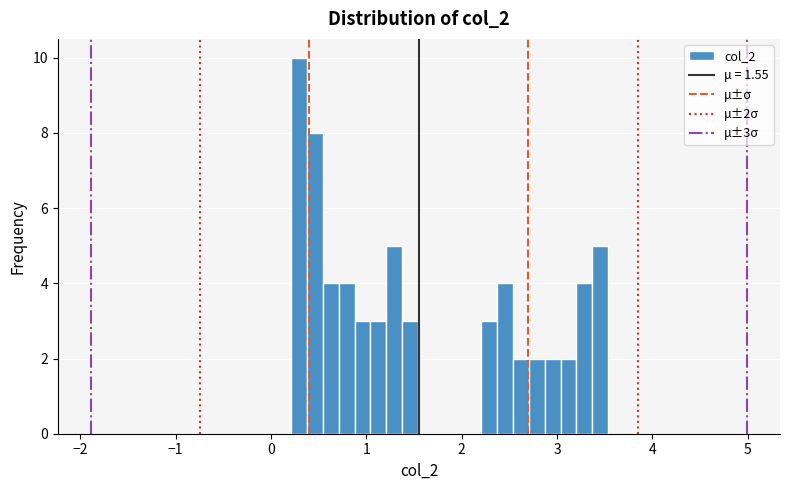

Read against the x-axis, roughly where is the centre of the tallest bar?

0.3